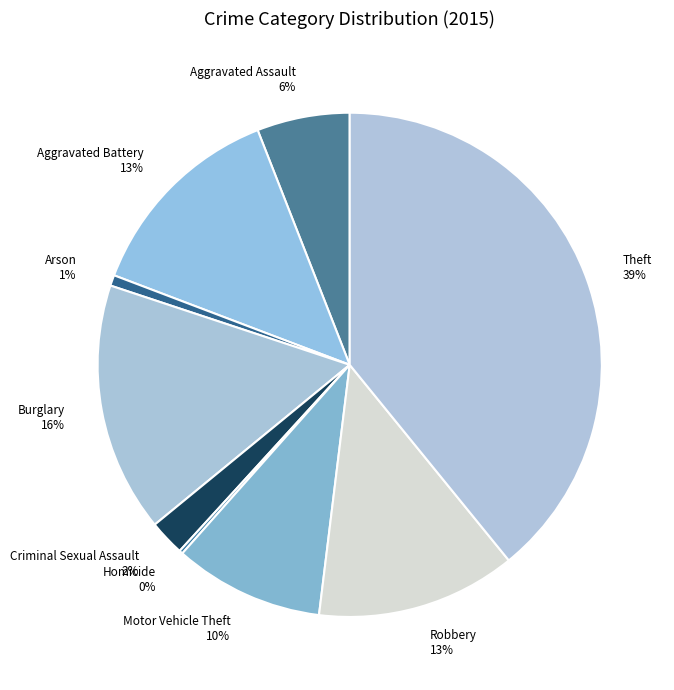

Between Aggravated Battery and Motor Vehicle Theft, which is larger?

Aggravated Battery